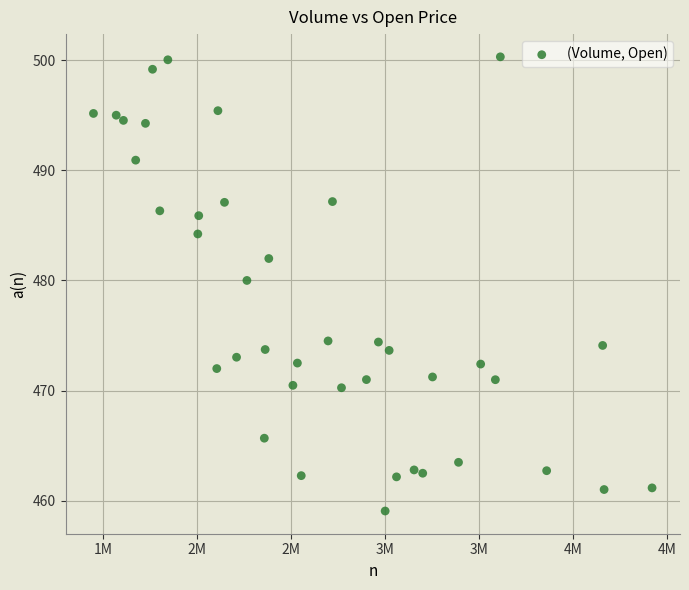

What Y value in the scatter plot is closest to 479?

480.0